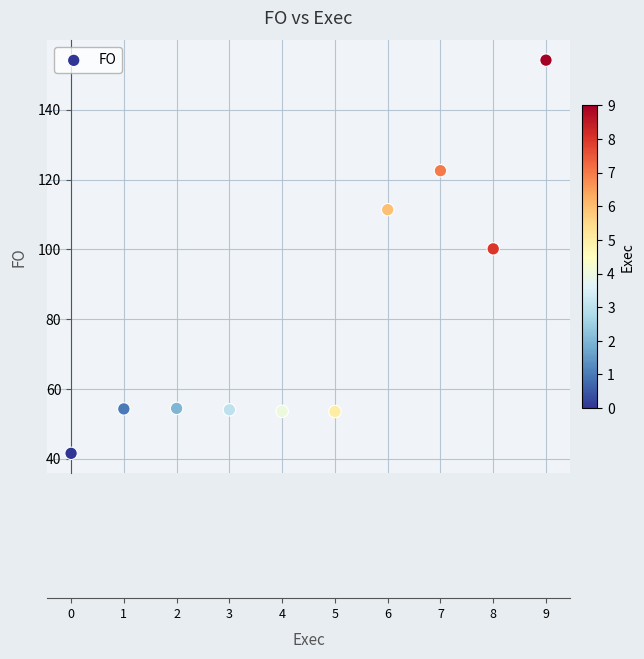

What Y value in the scatter plot is closest to 97?

100.1